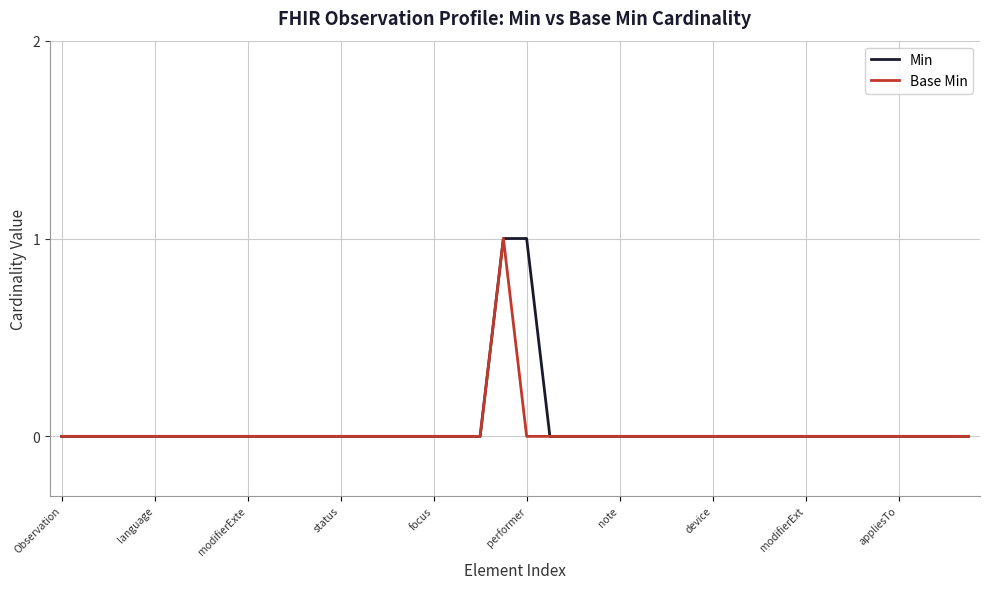

True or false: Min and Base Min cross at least once.

False